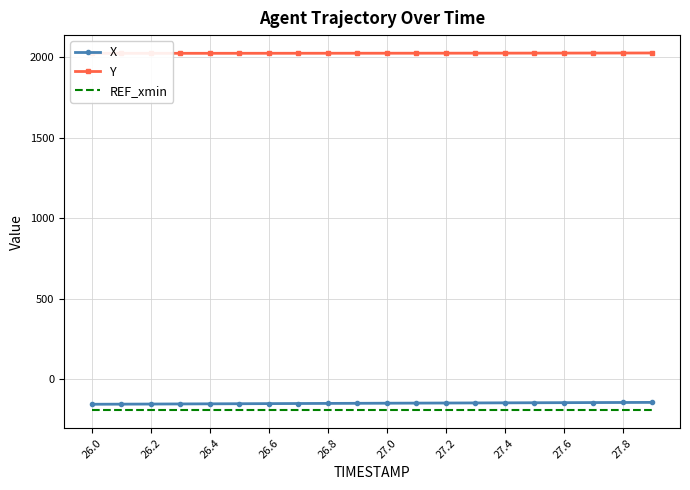

How many categories are shown in the chart?

20